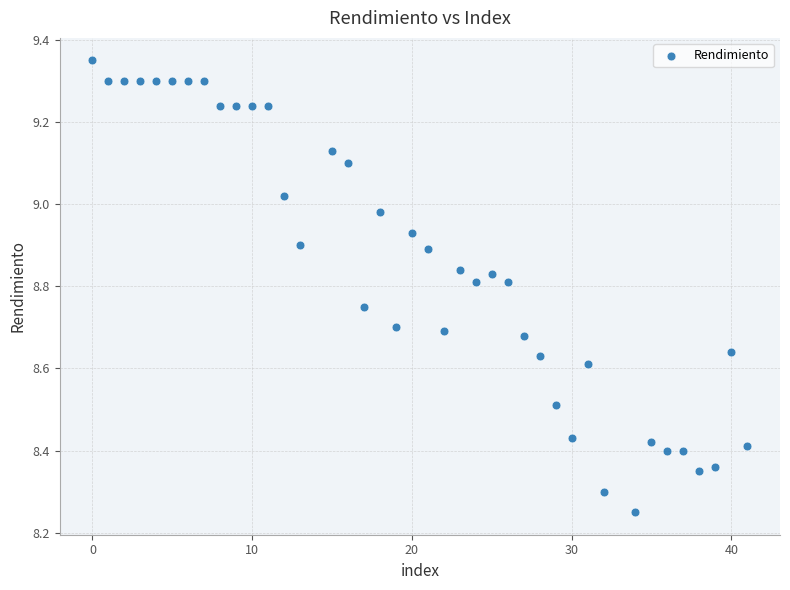

What is the range of X values (max minus min)?

41.0